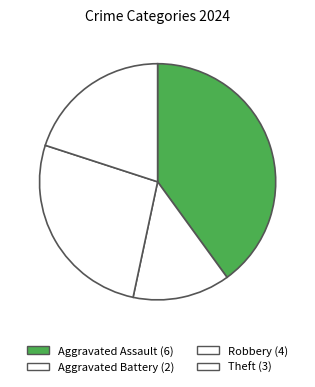

To the nearest percent, what portion does Aggravated Battery represent?

13%